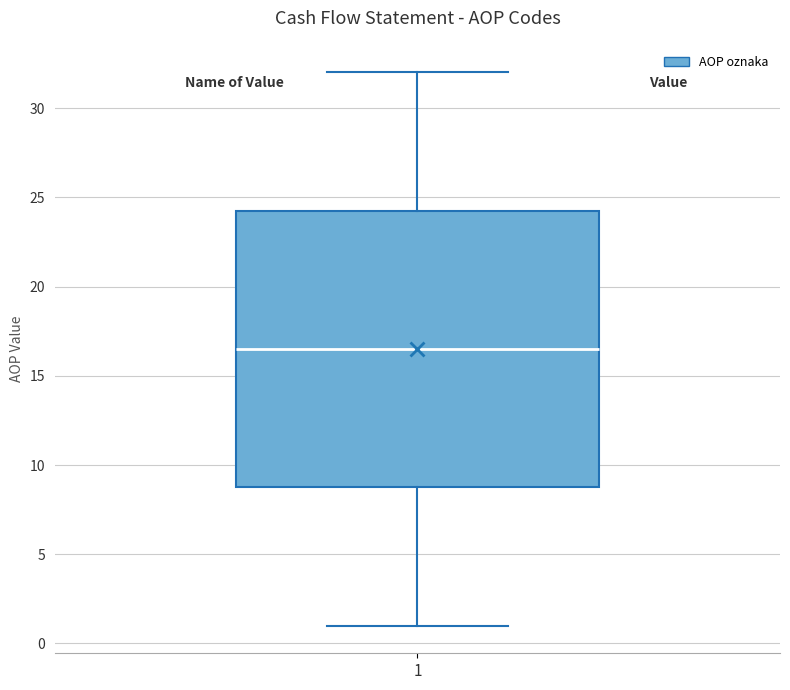

Read this box plot against the y-axis: the position of the median line, the range covered by the box, and the ends of both whiskers. The values are not printed on the chart, so give them approximately, as read against the axis.

median 16.5, box 9.0 to 24.5, whiskers 1.0 to 32.0